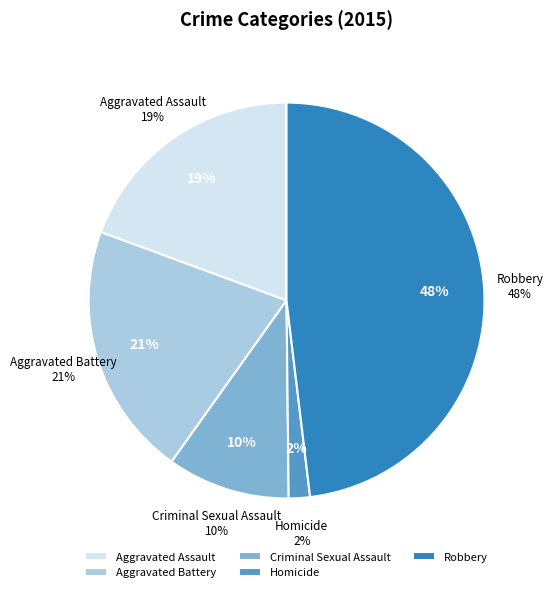

Rank the categories by value from lowest to highest.

Homicide, Criminal Sexual Assault, Aggravated Assault, Aggravated Battery, Robbery